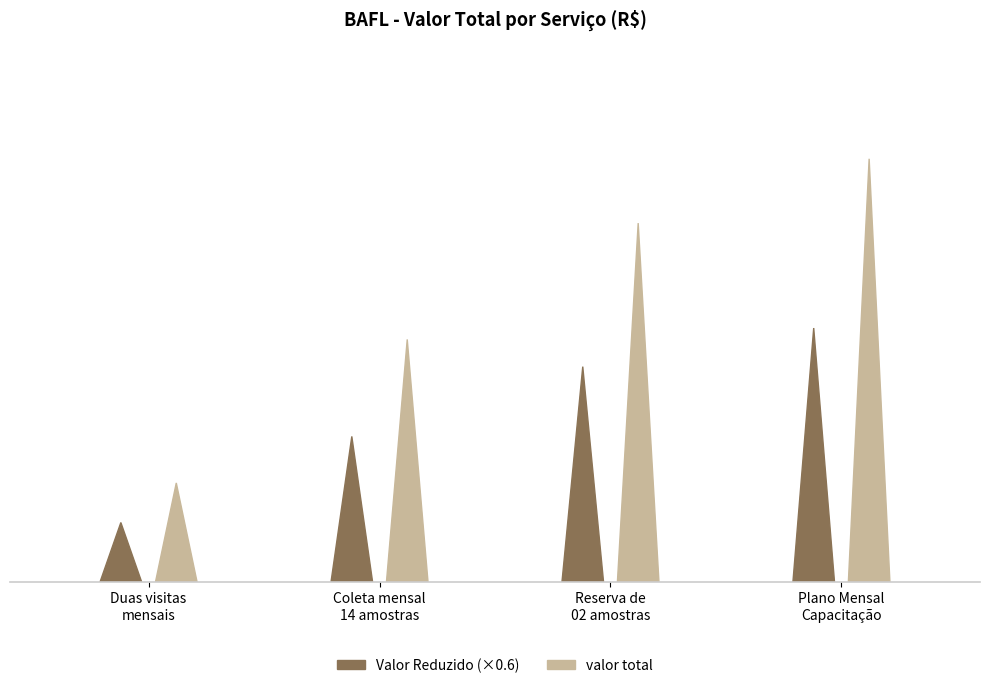

Reading left to right, what are all the values shown in this chart?

800	1960	2900	3420